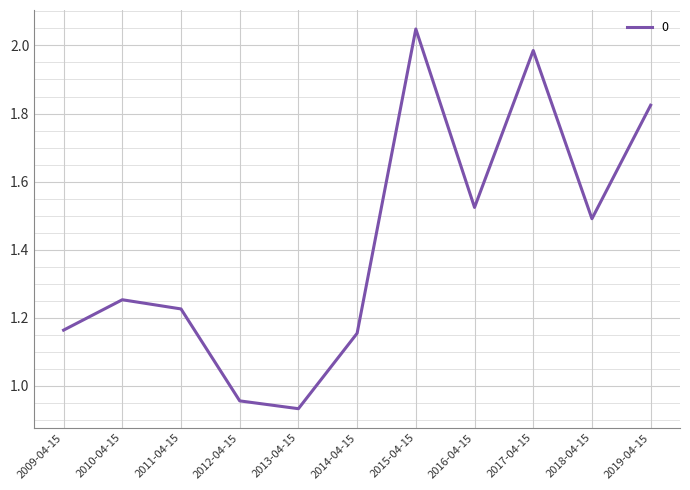

The chart shows a value of 2.2 at 2018-04-15. True or false?

False